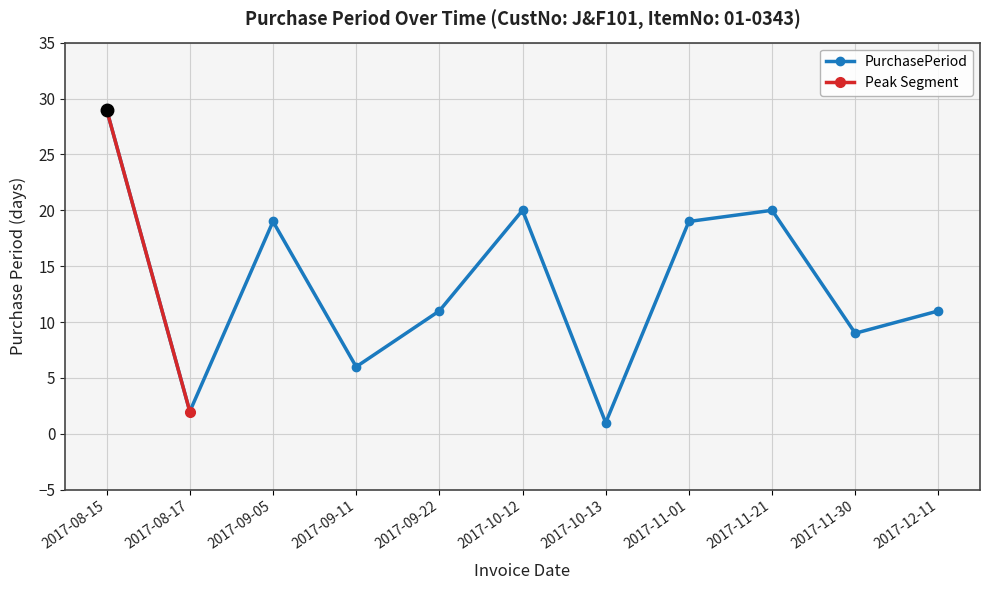

Reading left to right, extract all data points from this chart.

2017-08-15=29	2017-08-17=2	2017-09-05=19	2017-09-11=6	2017-09-22=11	2017-10-12=20	2017-10-13=1	2017-11-01=19	2017-11-21=20	2017-11-30=9	2017-12-11=11